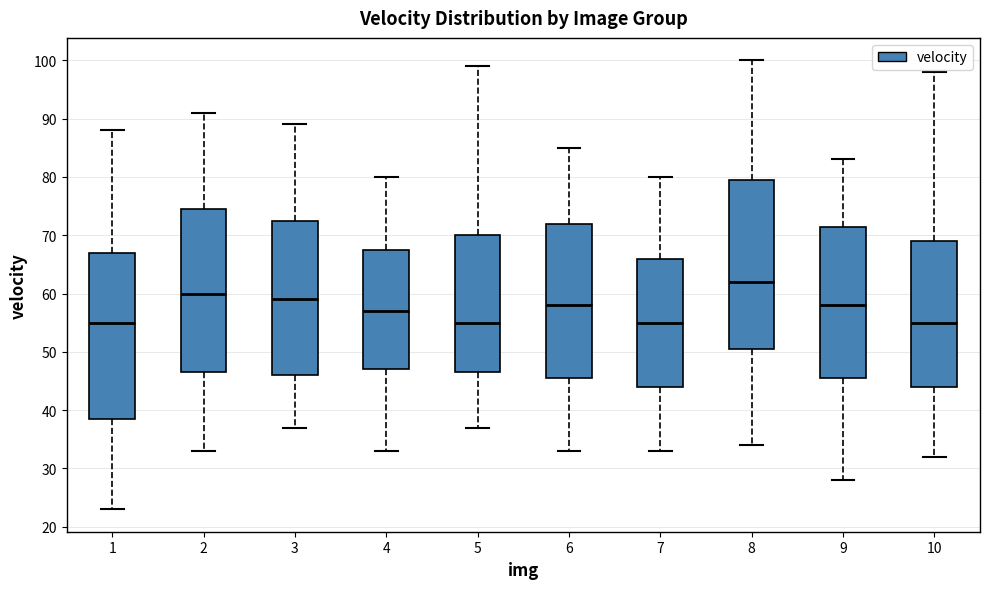

Reading left to right, read every box against the y-axis: the position of its median line, the range the box covers, and the ends of its whiskers. The values are not printed on the chart, so give them approximately, as read against the axis.

1: median 55, box 39 to 67, whiskers 23 to 88
2: median 60, box 47 to 75, whiskers 33 to 91
3: median 59, box 46 to 73, whiskers 37 to 89
4: median 57, box 47 to 68, whiskers 33 to 80
5: median 55, box 47 to 70, whiskers 37 to 99
6: median 58, box 46 to 72, whiskers 33 to 85
7: median 55, box 44 to 66, whiskers 33 to 80
8: median 62, box 51 to 80, whiskers 34 to 100
9: median 58, box 46 to 72, whiskers 28 to 83
10: median 55, box 44 to 69, whiskers 32 to 98